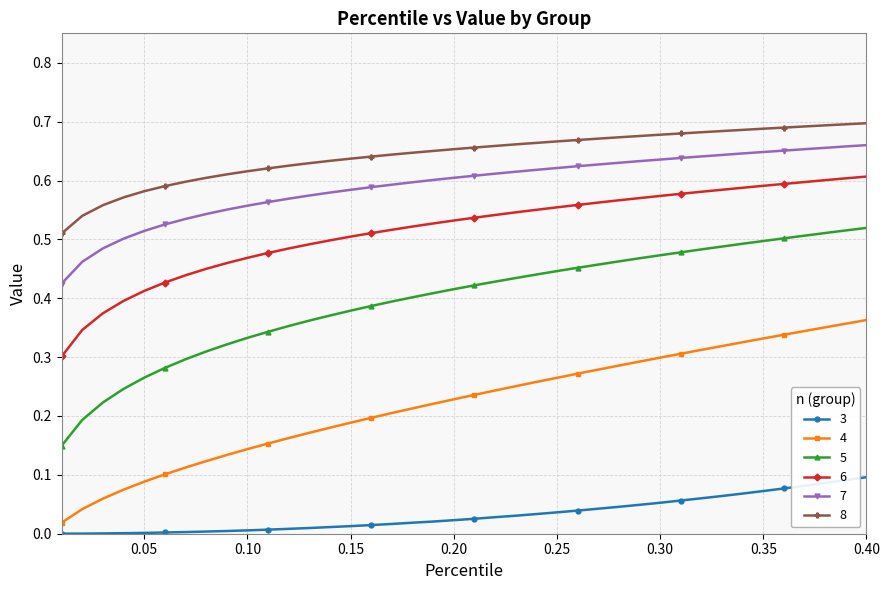

Rank the series by their maximum value, from lowest to highest.

3, 4, 5, 6, 7, 8